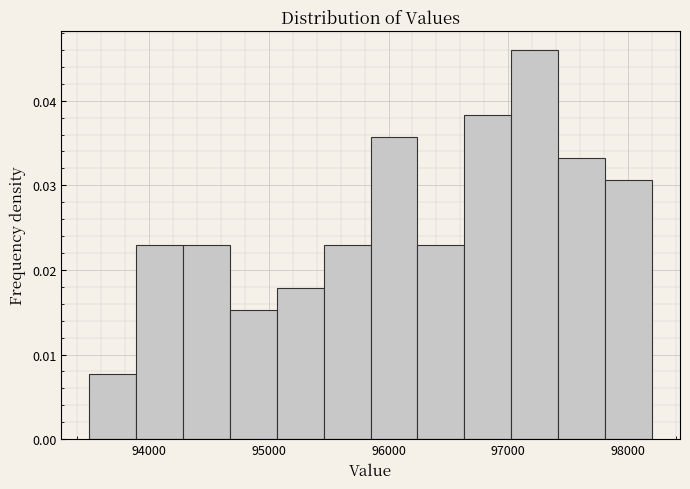

Around what value on the x-axis is the tallest bar? Give the approximate position of its centre, as read against the axis.

97200